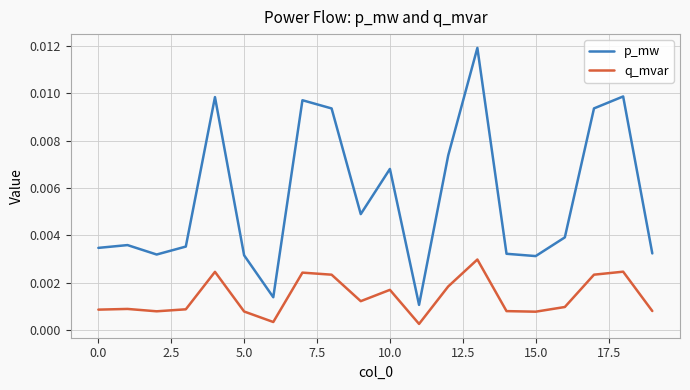

List the series in order of their peak value, highest first.

p_mw, q_mvar